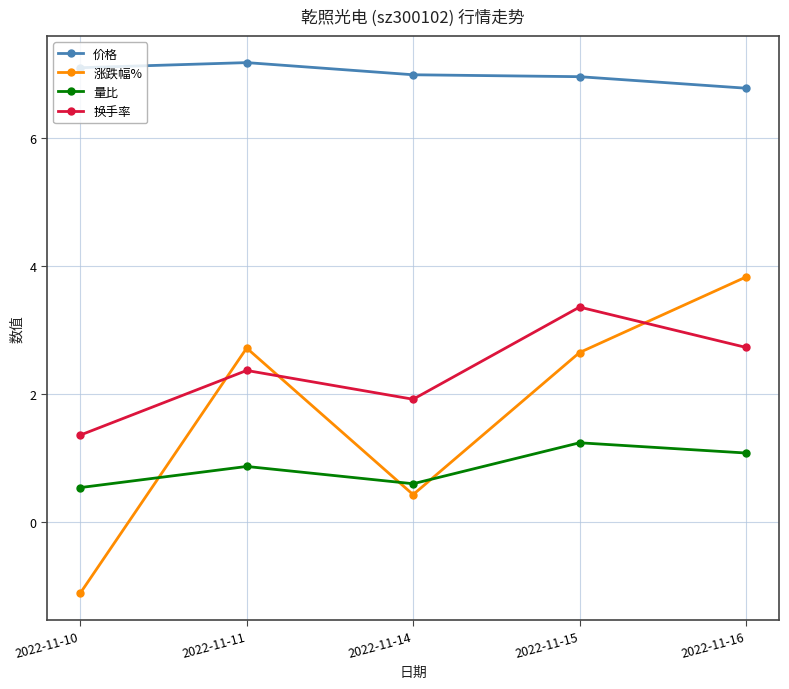

True or false: 价格 and 量比 cross at least once.

False